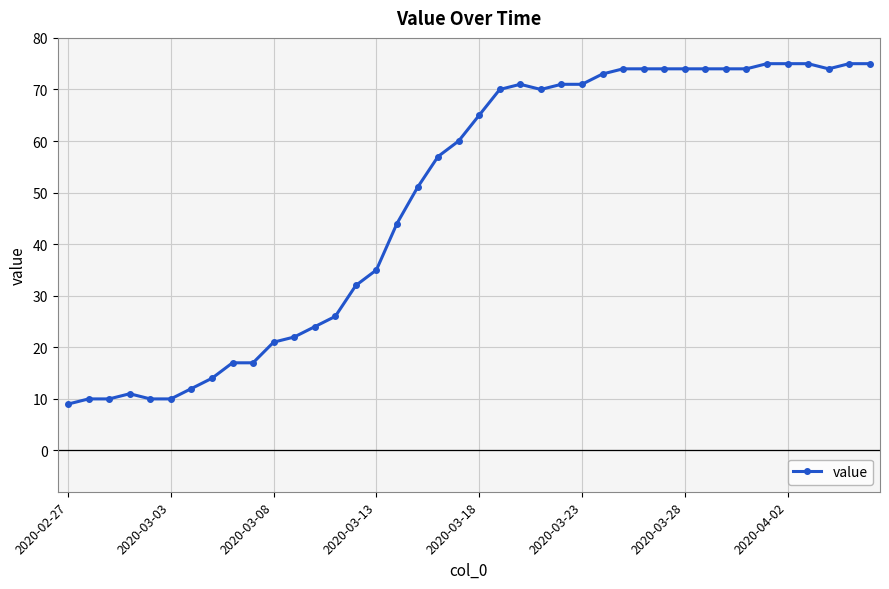

What is the average value?

49